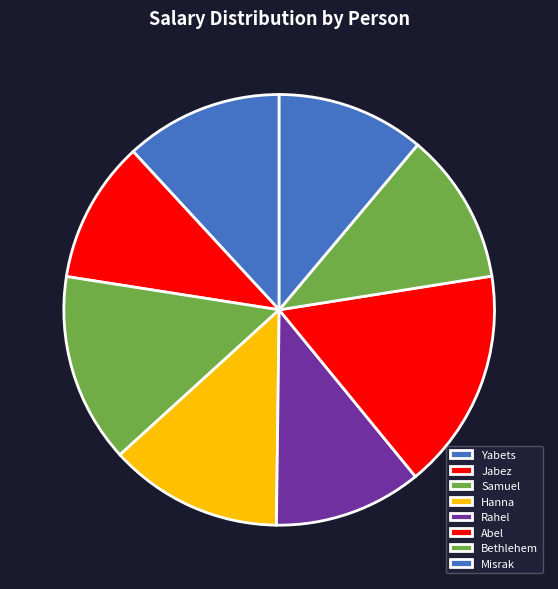

How many slices are in this pie chart?

8